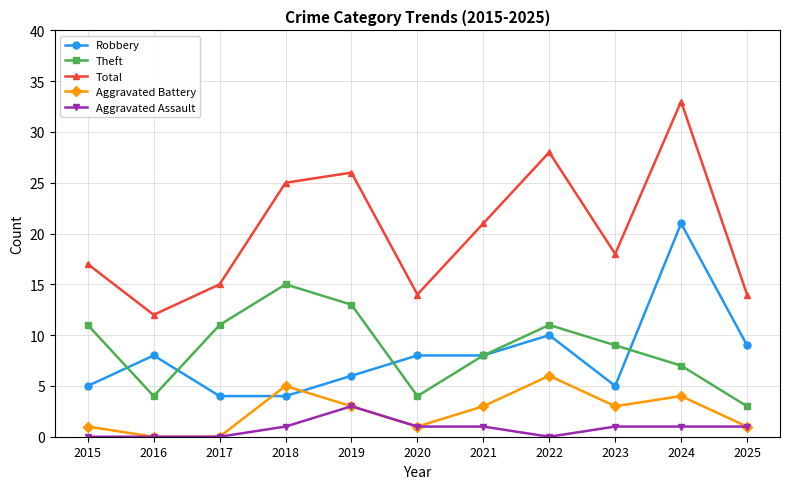

Where is the first local maximum for Aggravated Battery?

2018